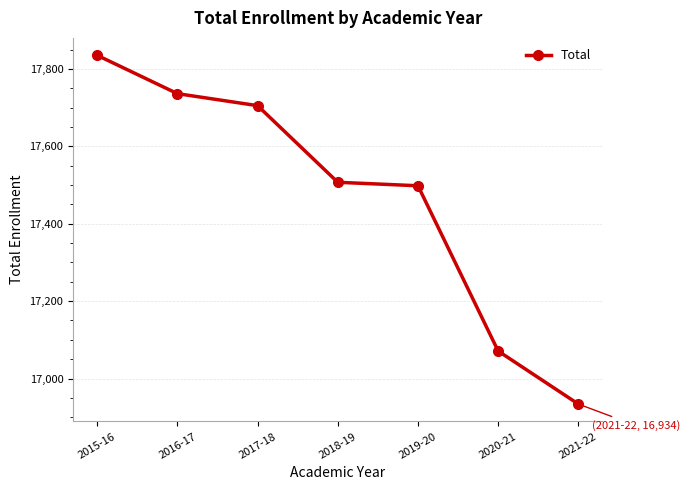

At which label does the data first exceed 17507?

2015-16